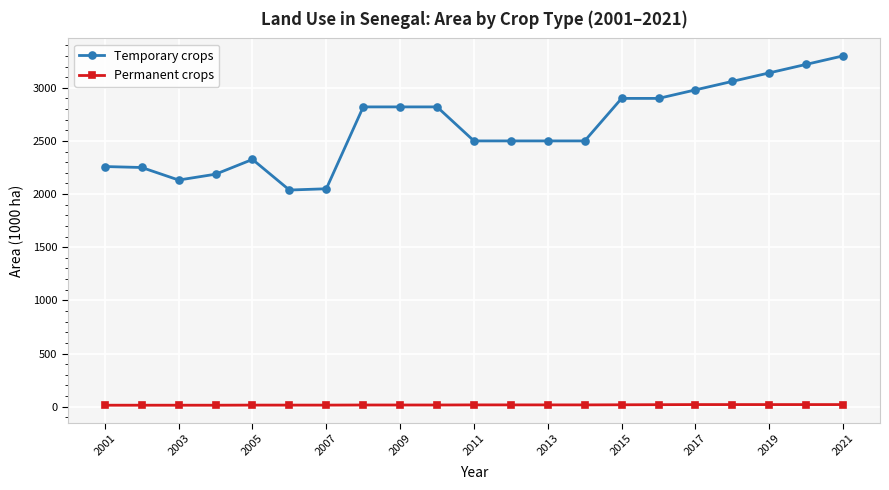

What is the minimum value for Temporary crops?

2038